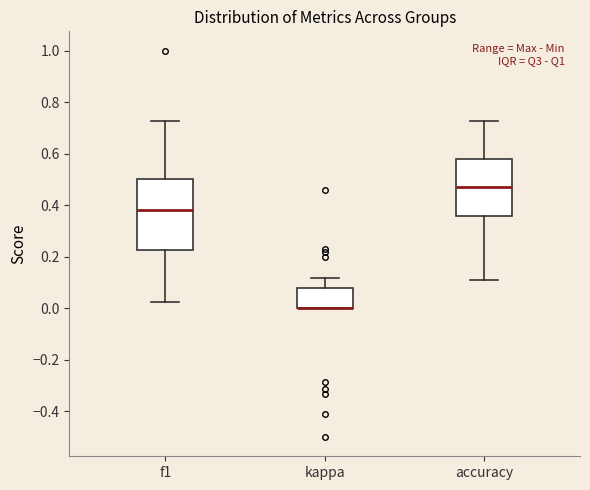

Where does the median line of the box for accuracy sit on the y-axis? The values are not printed on the chart, so give them approximately, as read against the axis.

0.48